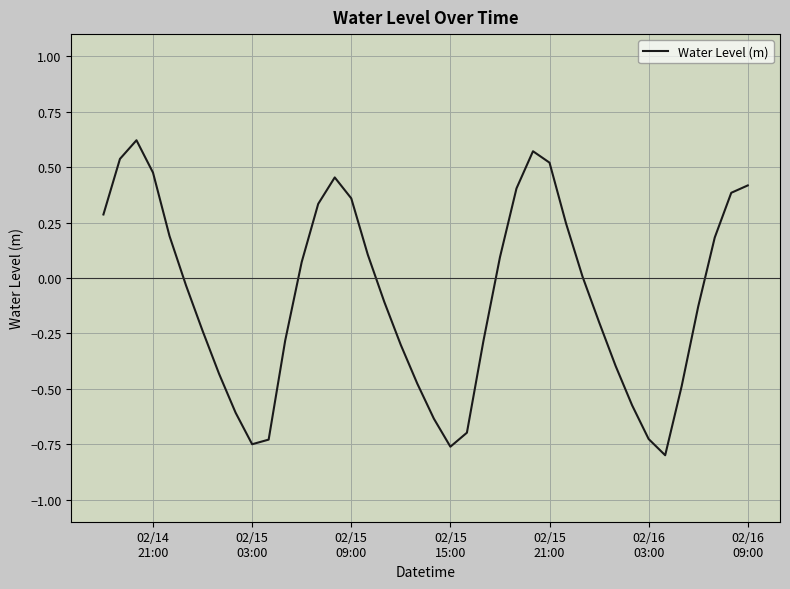

At which label does the data first exceed 0?

02/14
21:00